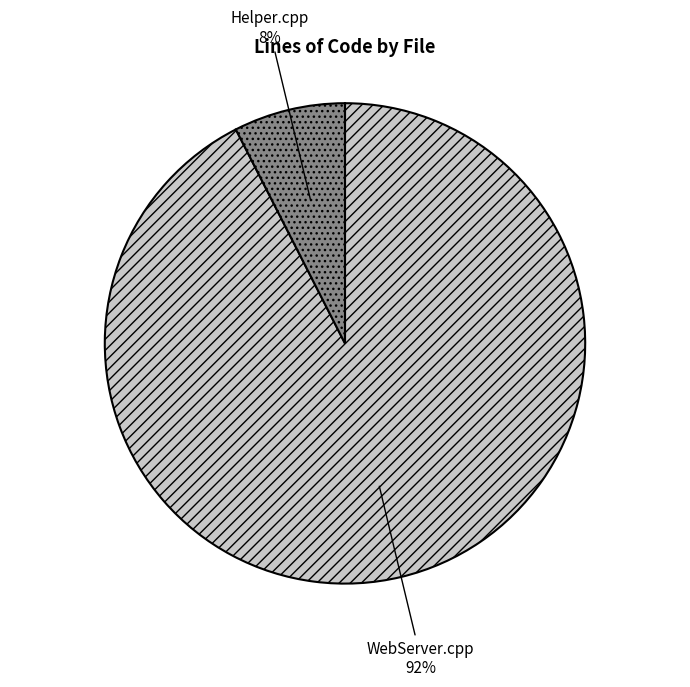

To the nearest percent, what is the combined percentage of WebServer.cpp and Helper.cpp?

100%